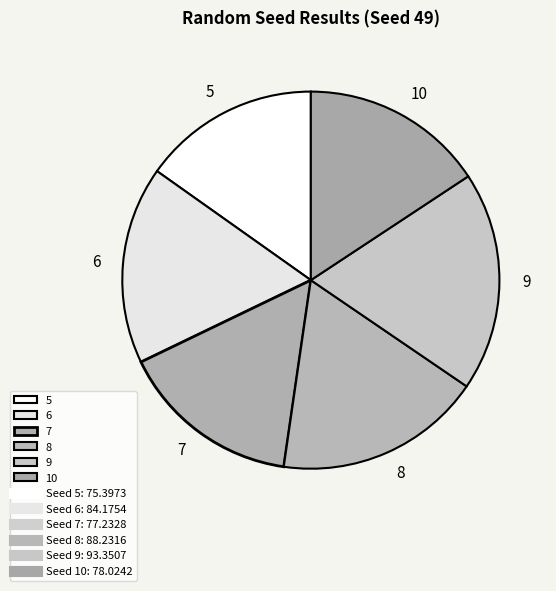

Do 7 and 8 together represent more than half of the pie?

No